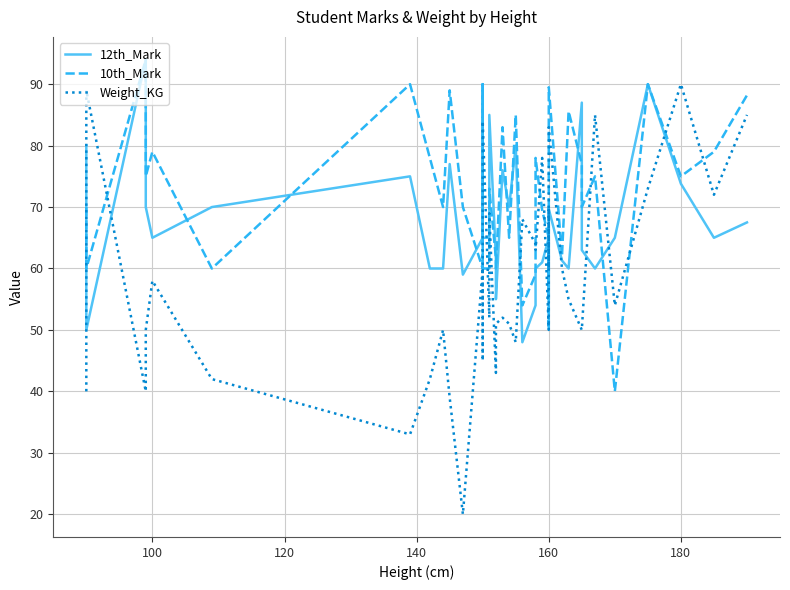

True or false: 10th_Mark and 12th_Mark cross at least once.

True